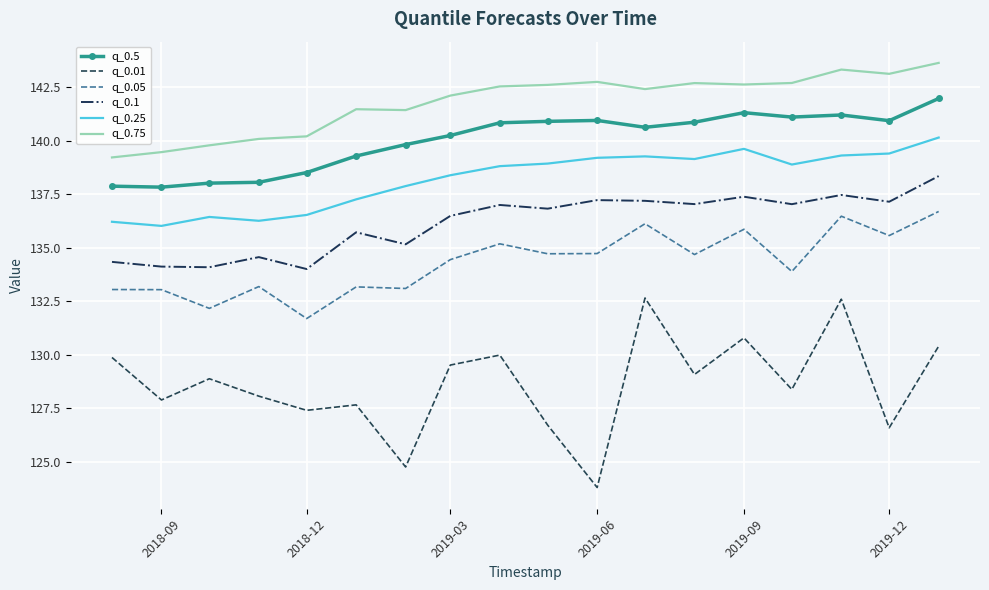

Which series has the largest total across all categories?

q_0.75